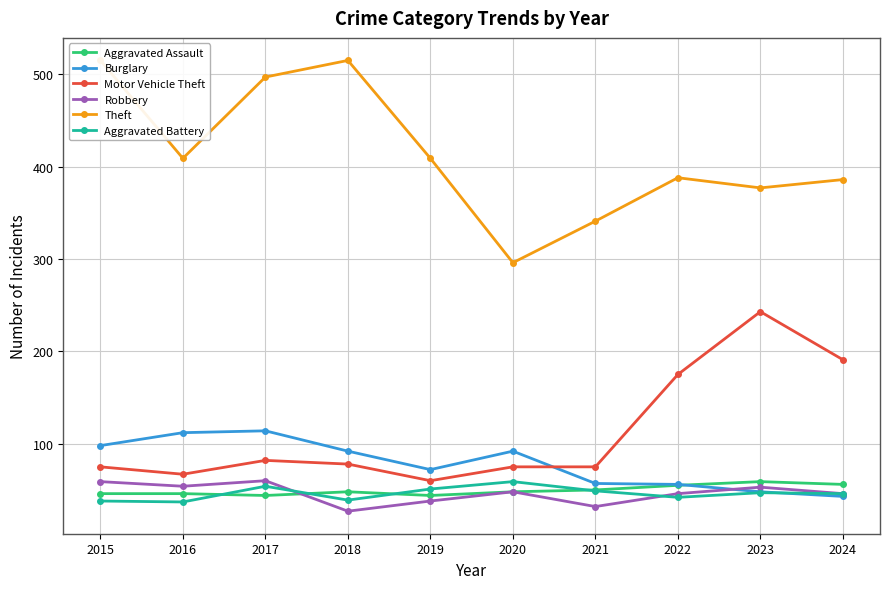

Which series changed the most between 2017 and 2024?

Theft